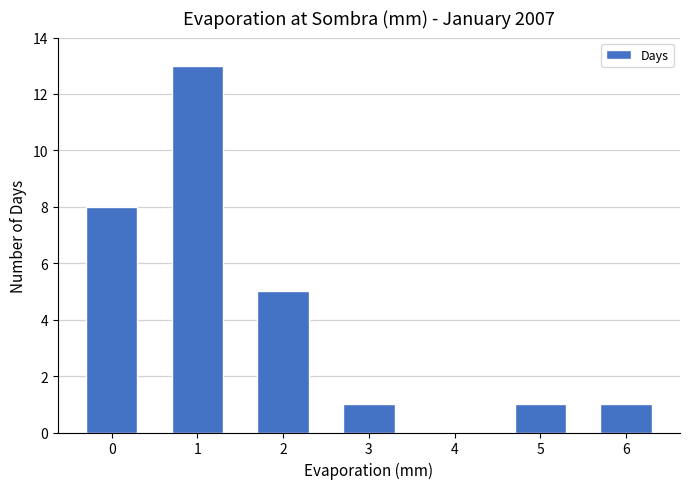

Reading left to right, what are all the values shown in this chart?

0=8	1=13	2=5	3=1	4=0	5=1	6=1